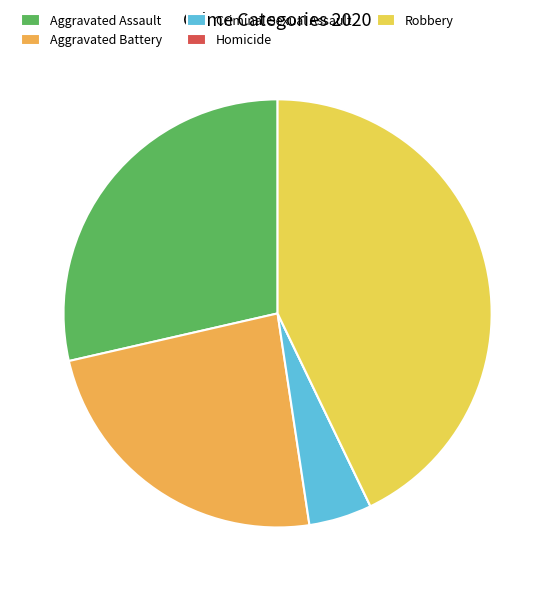

How many slices are in this pie chart?

5